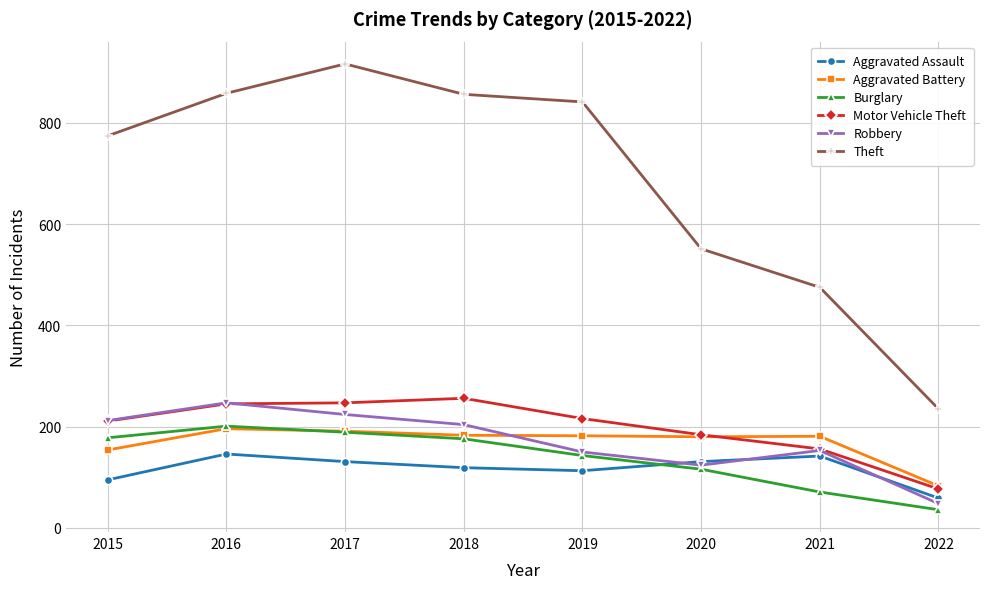

Read the Motor Vehicle Theft value at 2022, to the nearest 10.

80